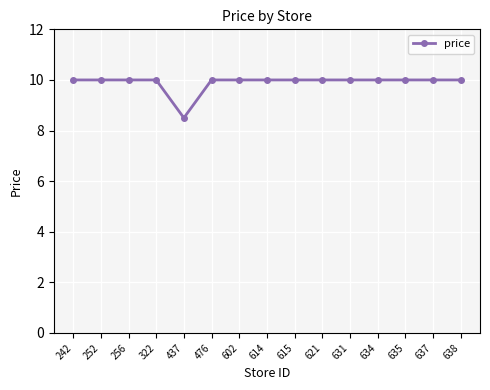

What is the difference between the maximum and minimum values?

1.5